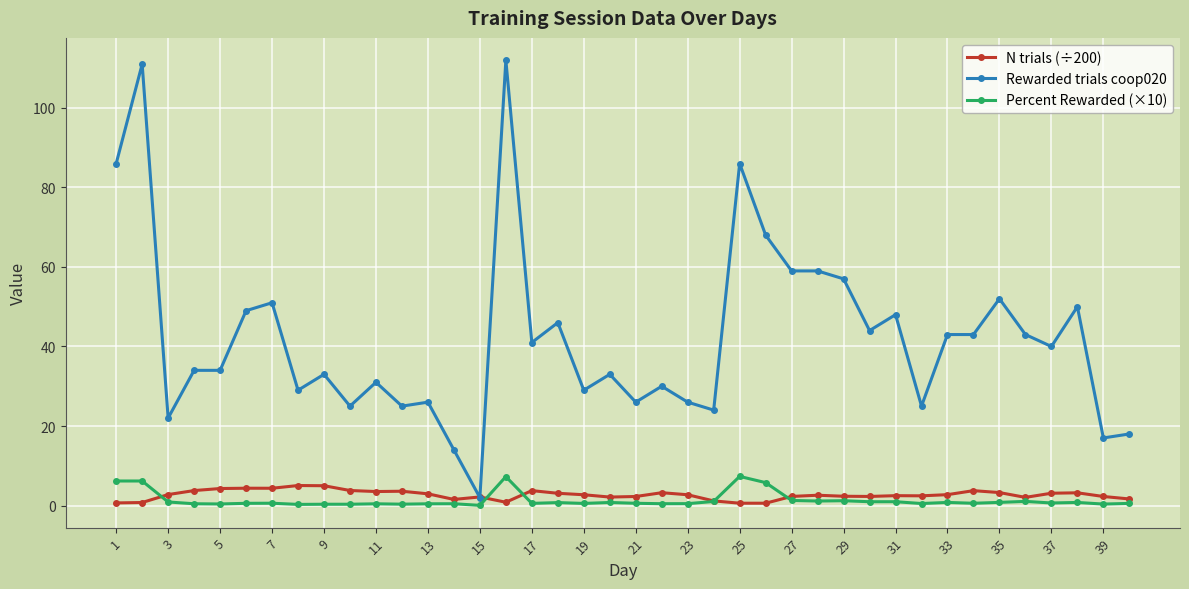

What is the value of the N trials (÷200) point at the 31st from the left?

2.5